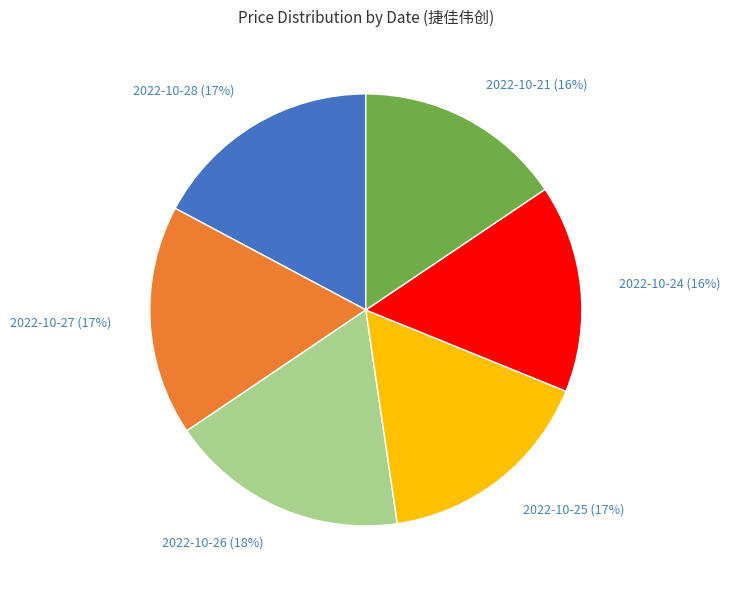

Is it true that 2022-10-27 is 17% of the pie?

True